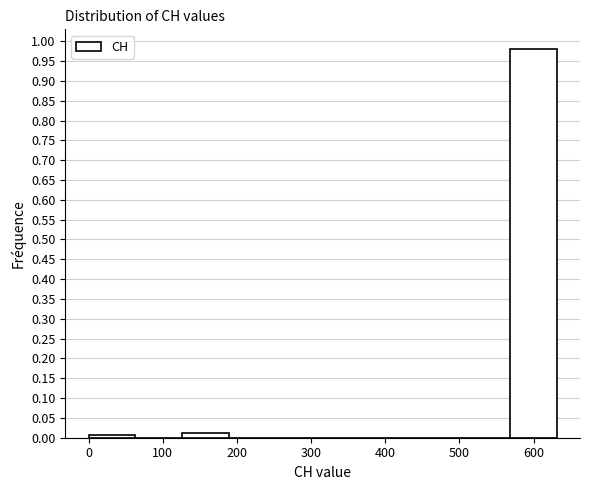

Reading left to right, list every bar in this chart as the range it spans on the x-axis followed by its height. Neither the bar edges nor the heights are printed on the chart, so give them approximately, as read against the axes.

0 to 60: 0.005
60 to 130: 0
130 to 190: 0.015
190 to 250: 0
250 to 320: 0
320 to 380: 0
380 to 440: 0
440 to 500: 0
500 to 570: 0
570 to 630: 0.980